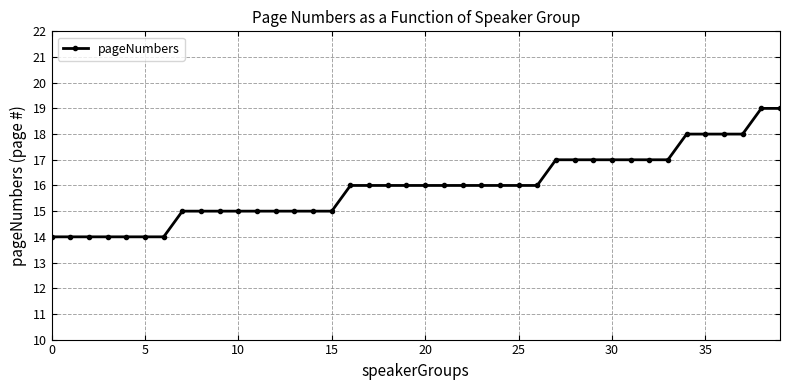

Reading right to left, list all the values displayed in this chart.

19	19	18	18	18	18	17	17	17	17	17	17	17	16	16	16	16	16	16	16	16	16	16	16	15	15	15	15	15	15	15	15	15	14	14	14	14	14	14	14